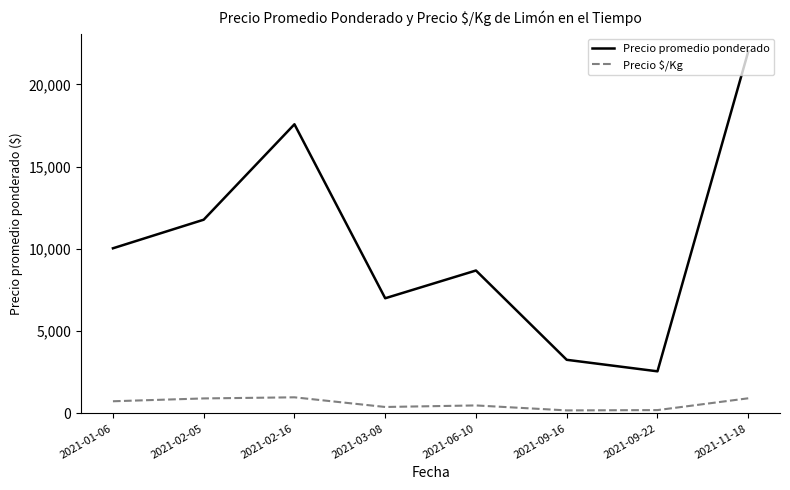

True or false: Precio $/Kg and Precio promedio ponderado cross at least once.

False